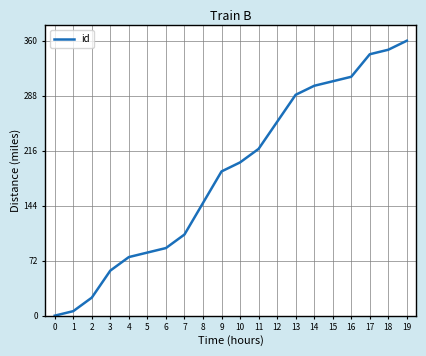

The chart shows a value of 312.8 at 16. True or false?

True